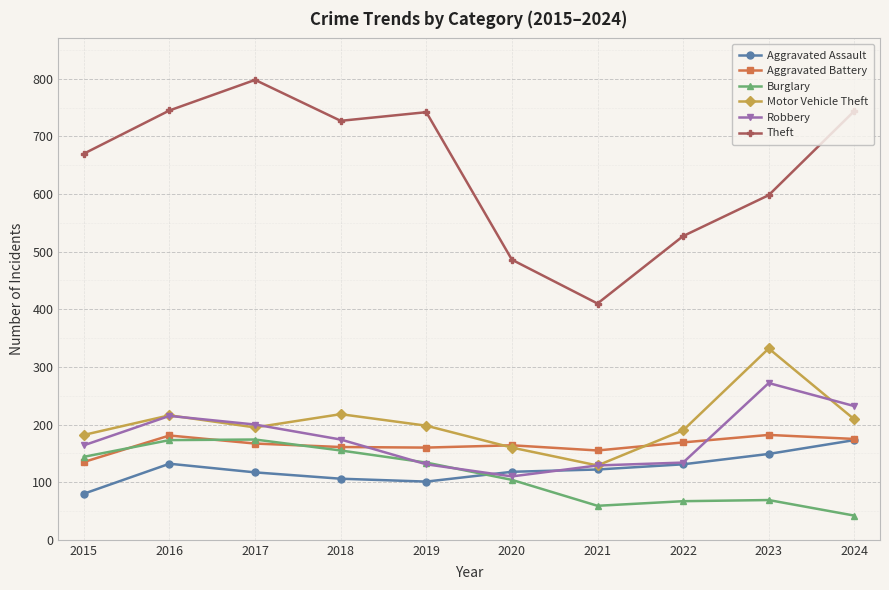

Is it true that Robbery equals 110 at 2020?

True